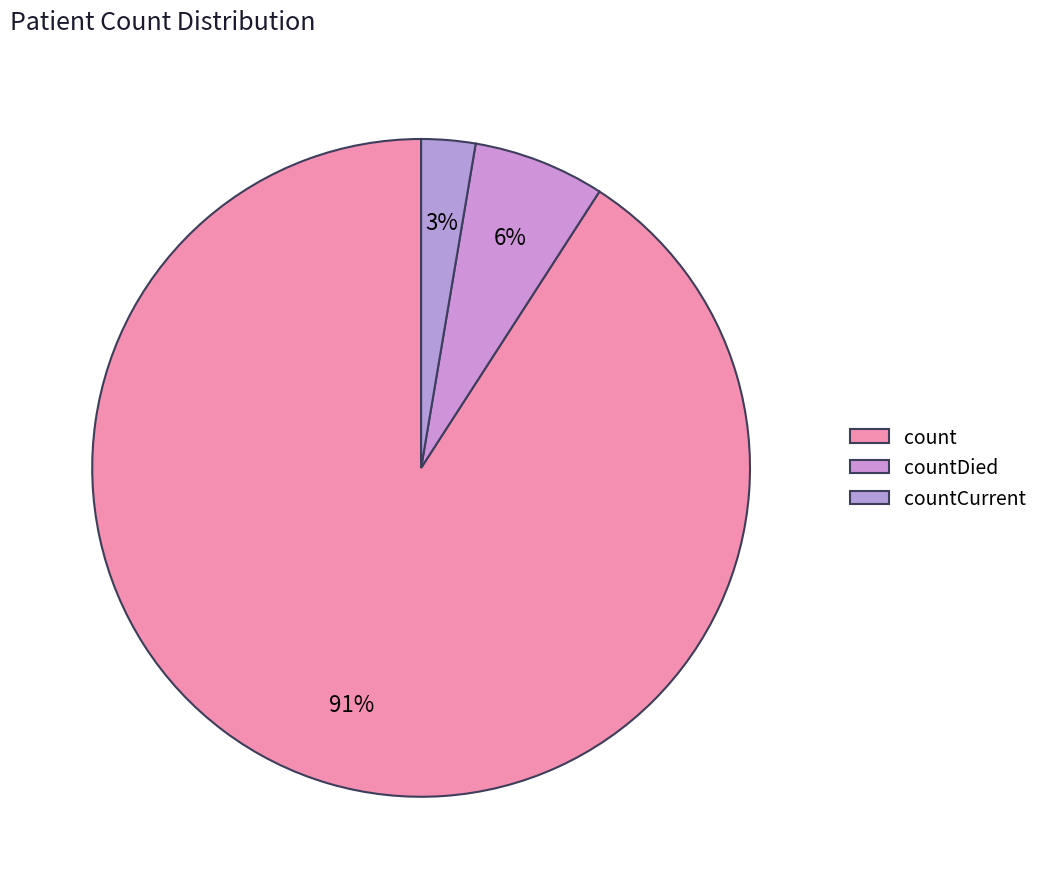

What is the change in value from count to countCurrent?

-13427